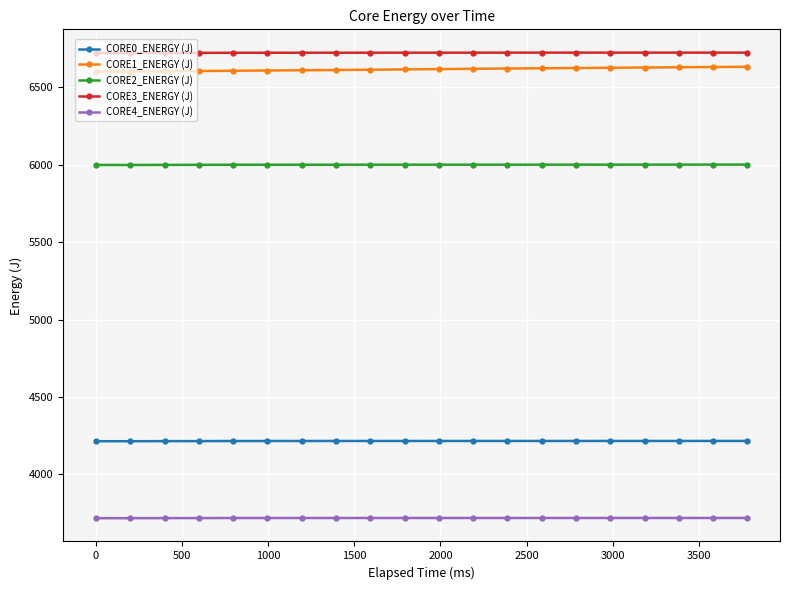

What is the value of the CORE2_ENERGY (J) point at the 12th from the left?

6000.5